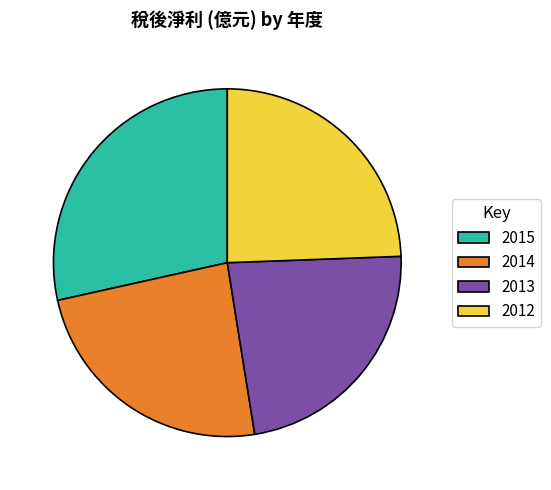

Combined, do 2015 and 2012 account for over 50%?

Yes